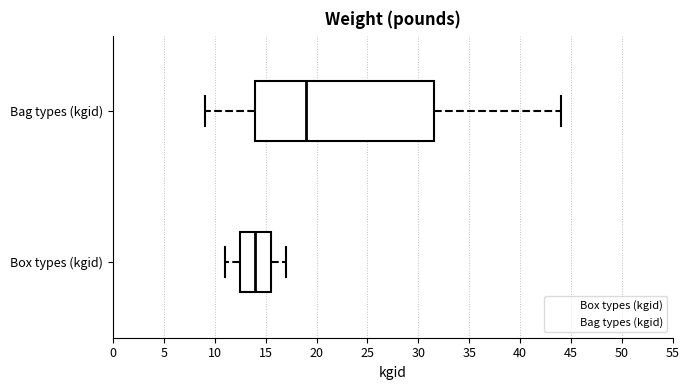

Reading bottom to top, read every box against the x-axis: the position of its median line, the range the box covers, and the ends of its whiskers. The values are not printed on the chart, so give them approximately, as read against the axis.

Box types (kgid): median 14.0, box 12.5 to 15.5, whiskers 11.0 to 17.0
Bag types (kgid): median 19.0, box 14.0 to 31.5, whiskers 9.0 to 44.0